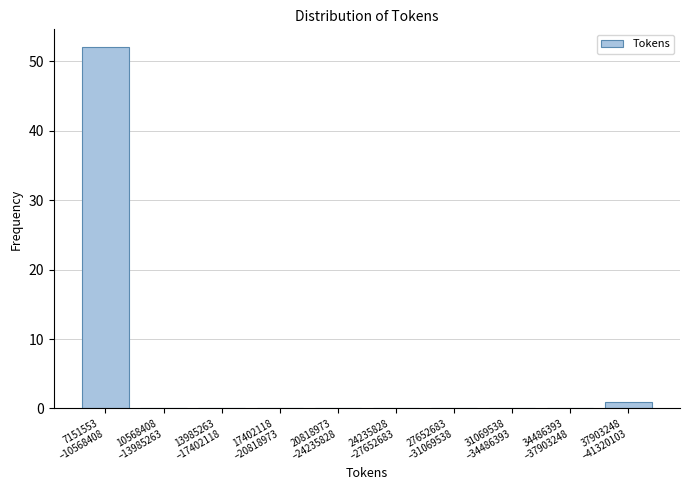

What is the sum of all values?

53